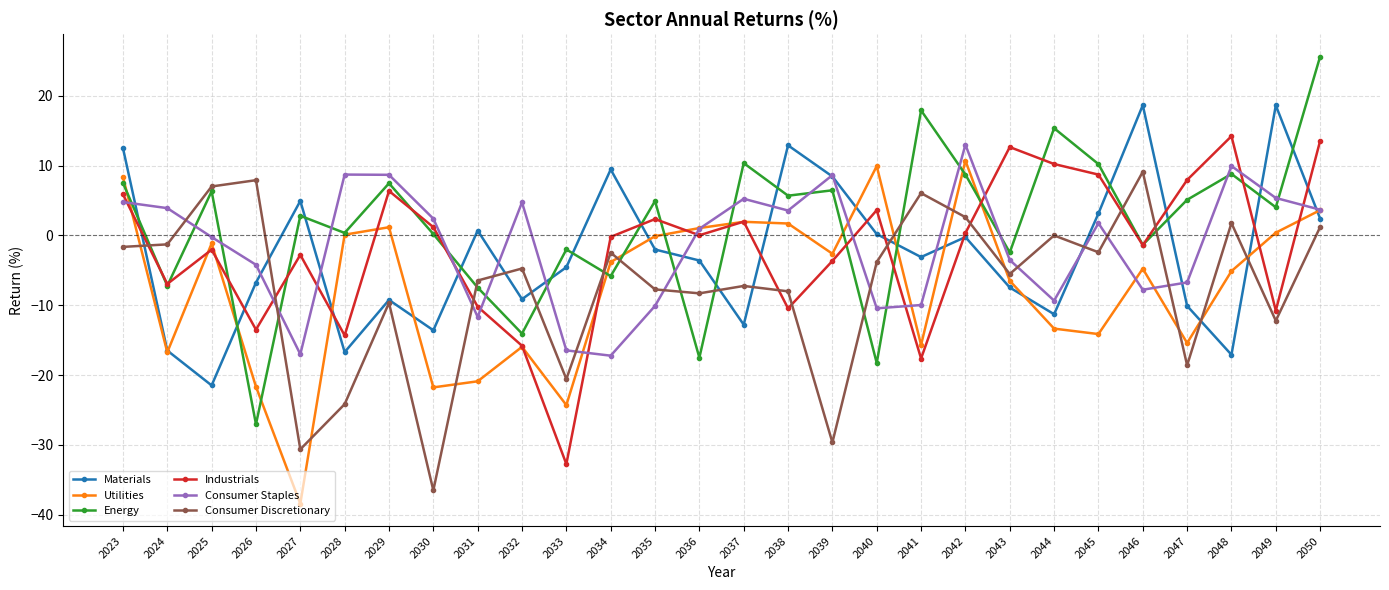

Is it true that Energy equals 5.1 at 2047?

True